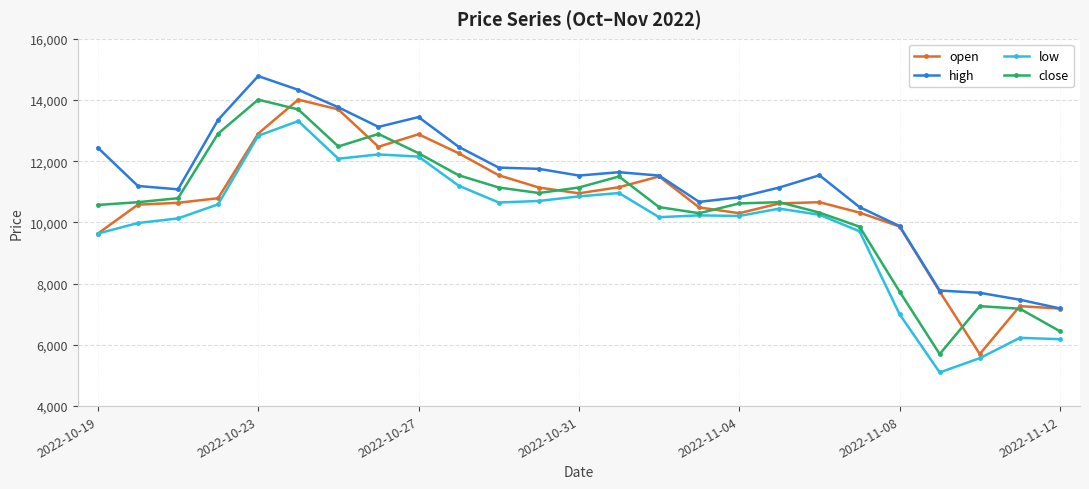

What is the minimum value shown in the chart?

5100